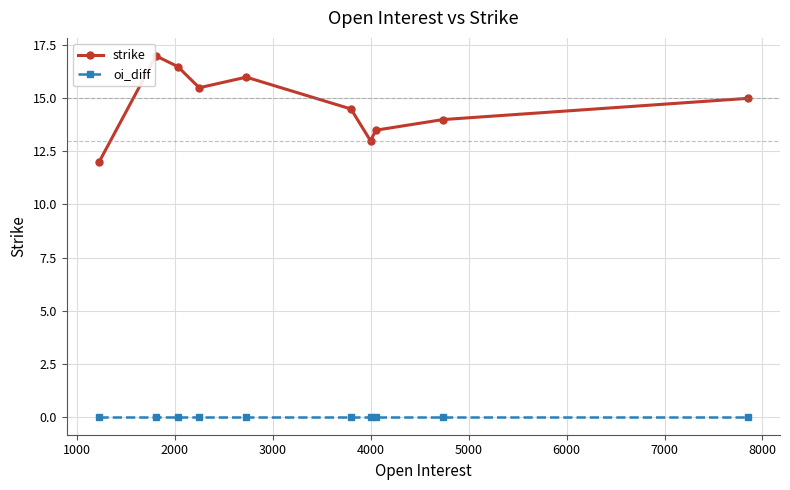

What is the difference between the maximum and minimum values in the strike series?

5.0